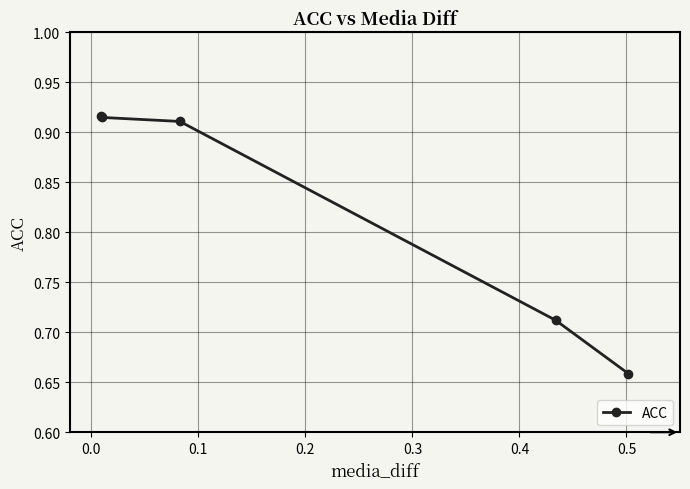

Count the values in the range 0 to 1.

5